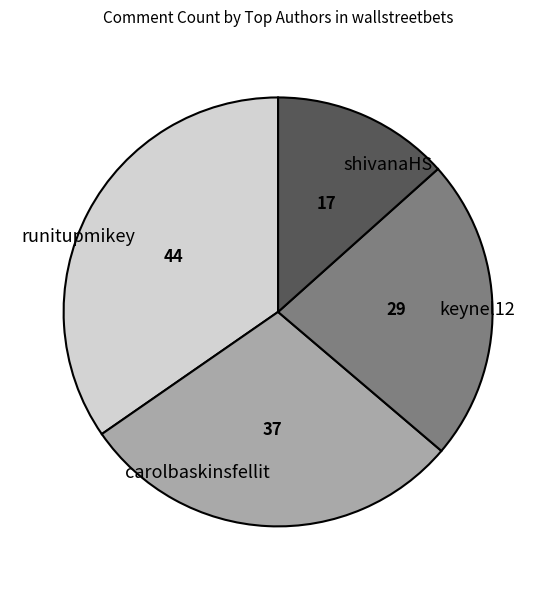

Which slice is the smallest?

shivanaHS